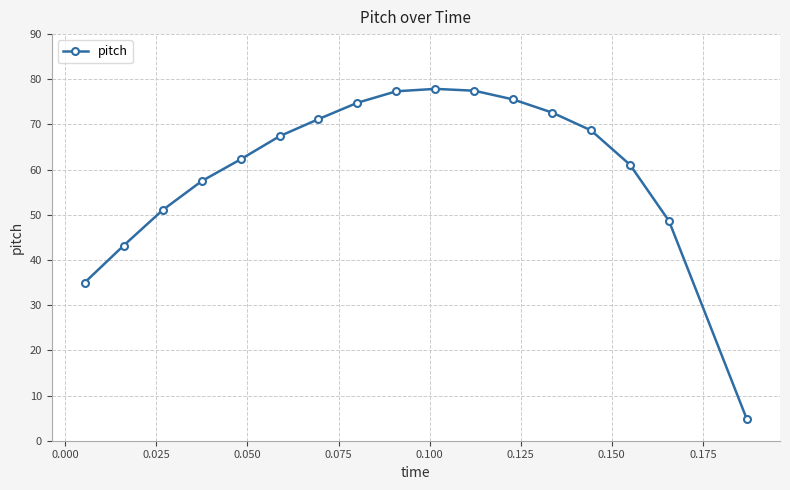

What is the value of the 13th point from the left?

72.6